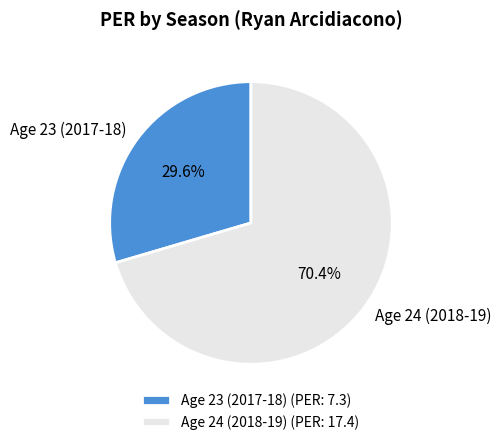

What percentage do Age 24 (2018-19) and Age 23 (2017-18) together represent?

100.0%